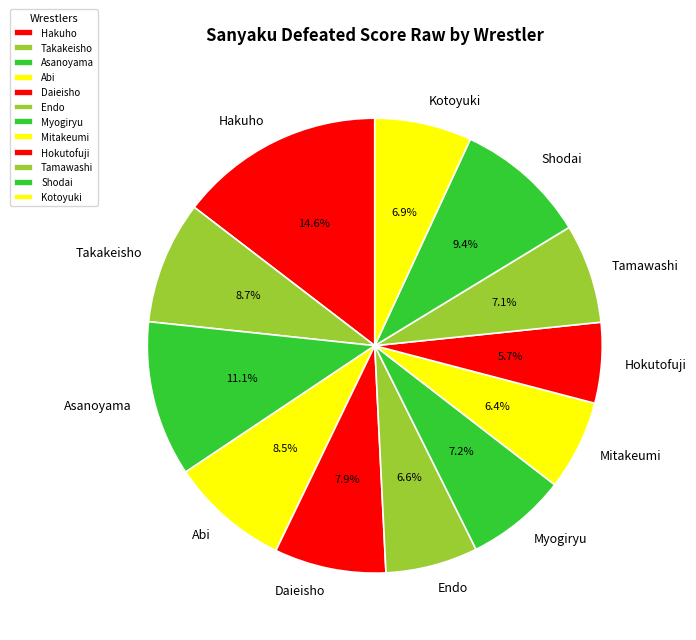

Is there a majority slice in this chart?

No